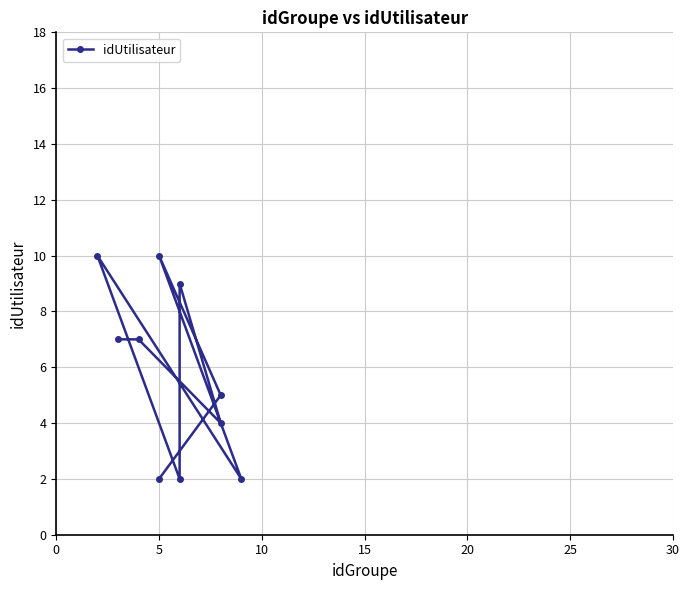

At which category does the data reach its first local peak?

5